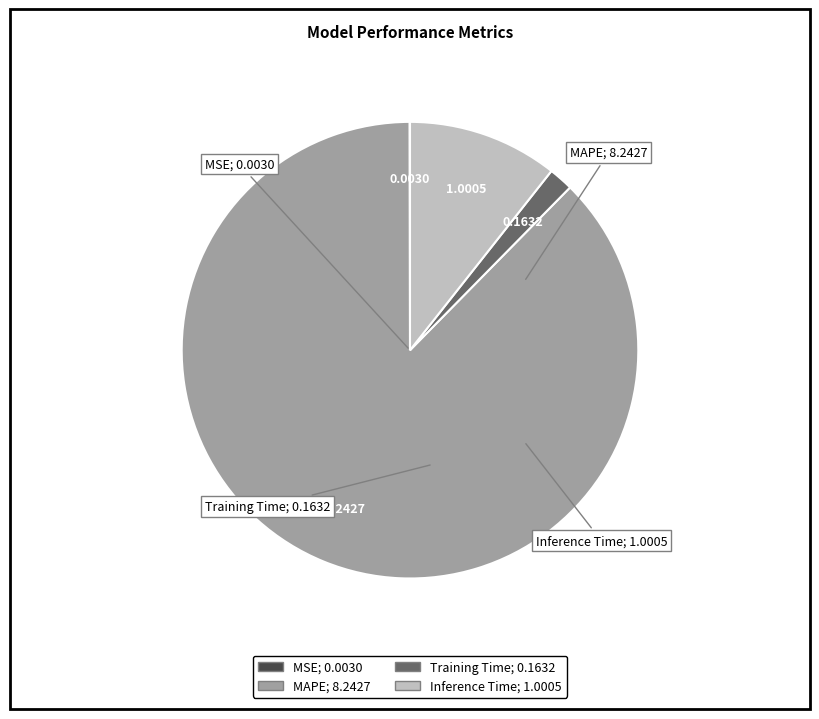

Is there any slice that represents more than half of the pie?

Yes